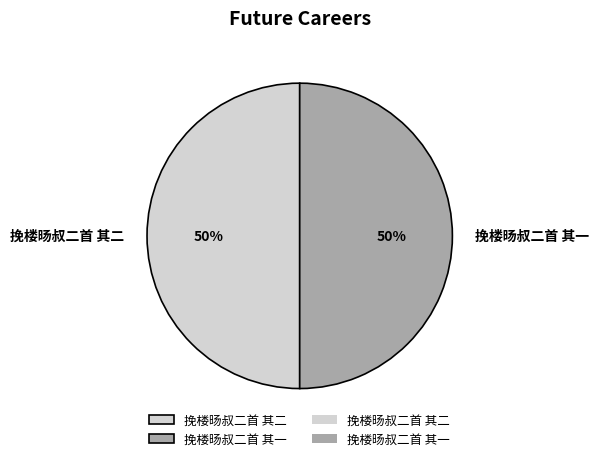

Is the sum of 挽楼旸叔二首 其一 and 挽楼旸叔二首 其二 greater than half?

Yes